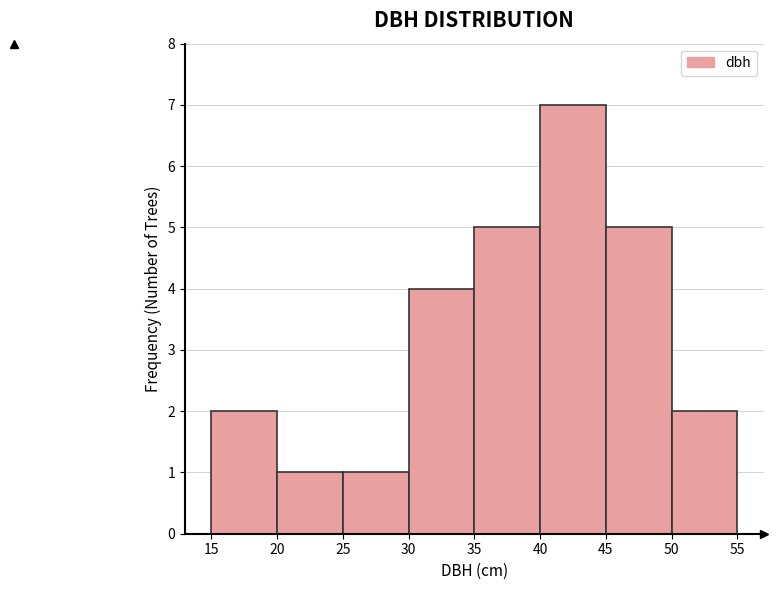

Reading left to right, transcribe this chart: for each bar, give the range it covers on the x-axis and its height. The values are not printed on the chart, so give them approximately, as read against the axis.

15 to 20: 2
20 to 25: 1
25 to 30: 1
30 to 35: 4
35 to 40: 5
40 to 45: 7
45 to 50: 5
50 to 55: 2